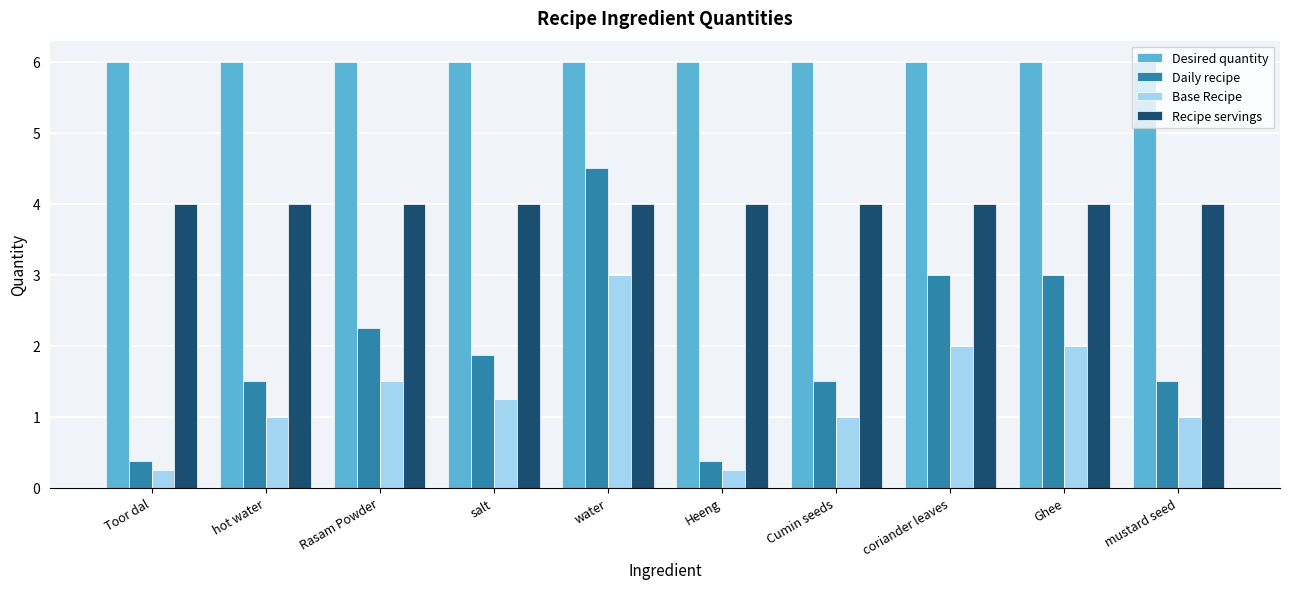

What is the difference between the Daily recipe values at salt and Rasam Powder?

0.4